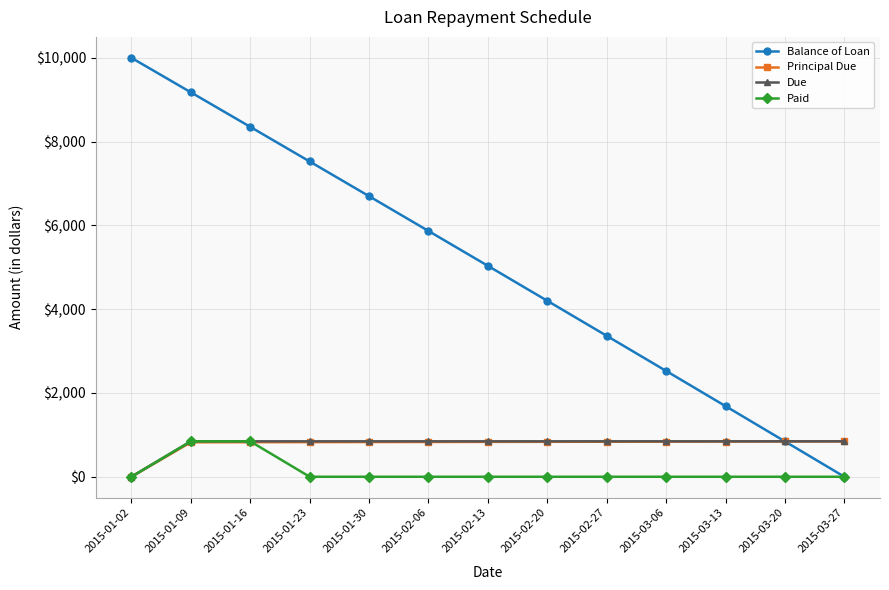

What is the total value across all series at 2015-02-27?

5046.2